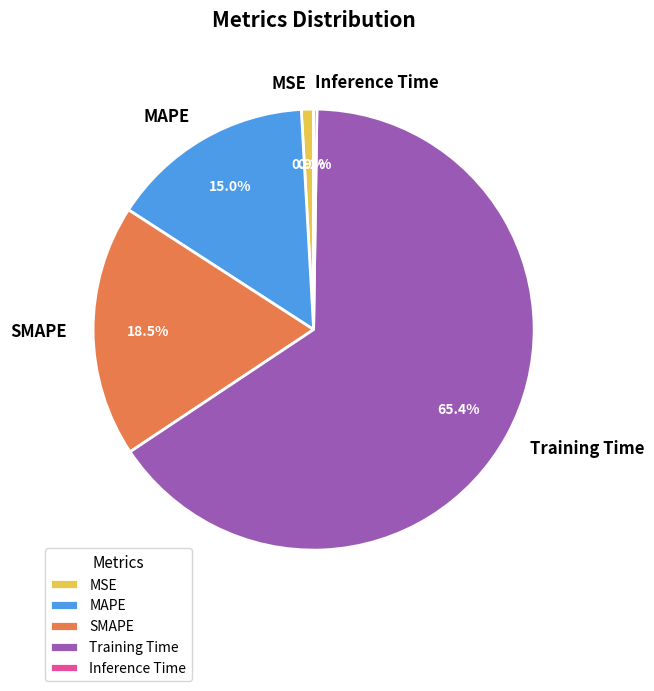

Is SMAPE the majority of the pie?

No